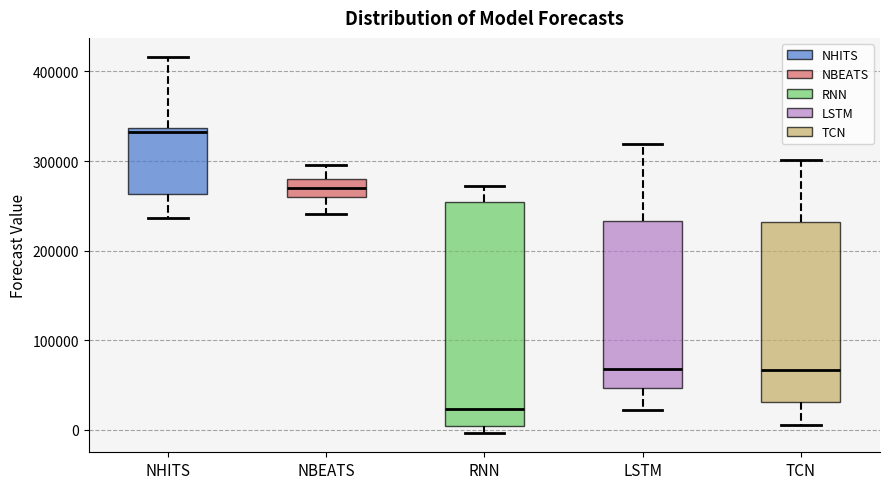

Reading left to right, transcribe this box plot: for each box, give where its median line is, the range the box spans, and where its two whiskers end, as read against the y-axis. The values are not printed on the chart, so give them approximately, as read against the axis.

NHITS: median 330000, box 260000 to 340000, whiskers 240000 to 420000
NBEATS: median 270000, box 260000 to 280000, whiskers 240000 to 300000
RNN: median 20000, box 0 to 250000, whiskers 0 (just below the box's lower edge) to 270000
LSTM: median 70000, box 50000 to 230000, whiskers 20000 to 320000
TCN: median 70000, box 30000 to 230000, whiskers 10000 to 300000